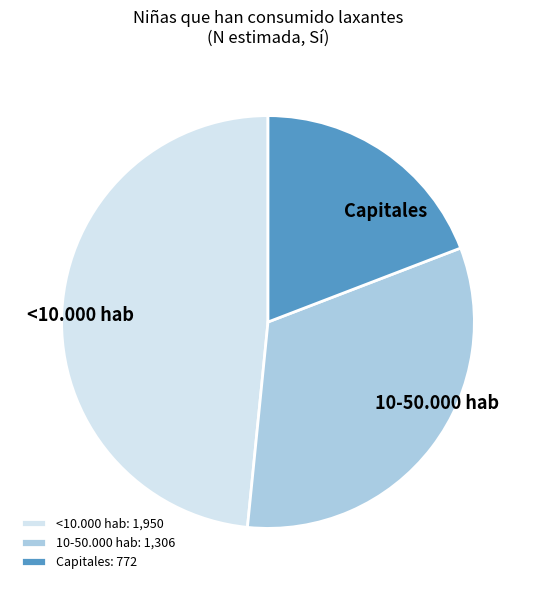

Do Capitales: 772 and <10.000 hab: 1,950 together represent more than half of the pie?

Yes